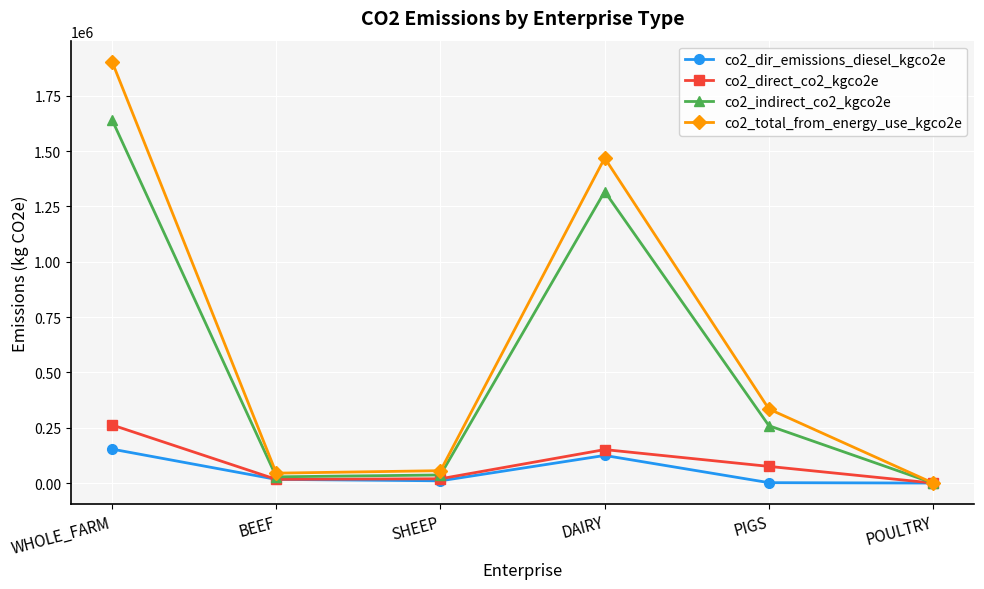

How many data points in co2_indirect_co2_kgco2e are above 259200?

3